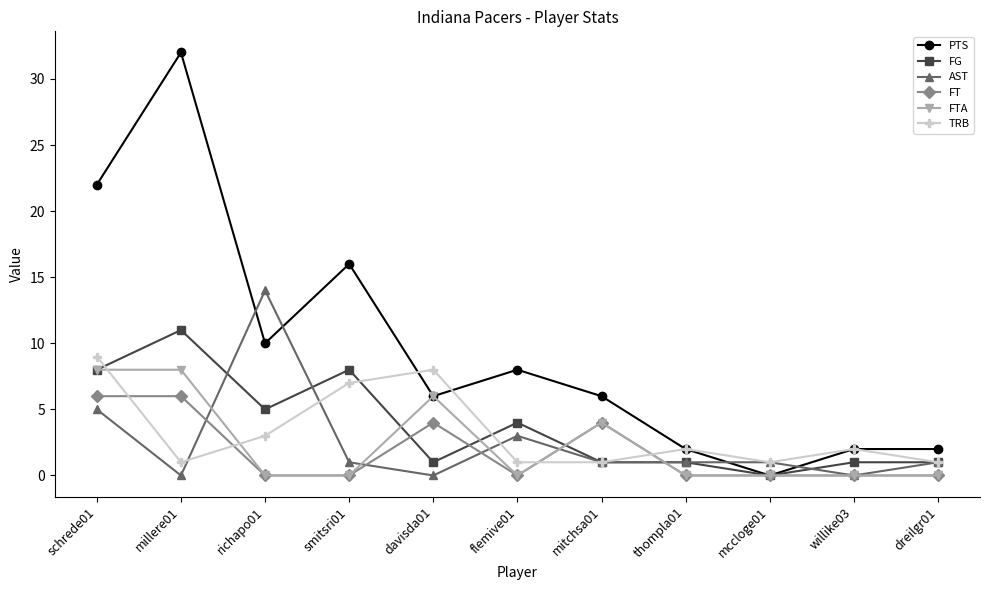

What is the average value of the FG series?

4